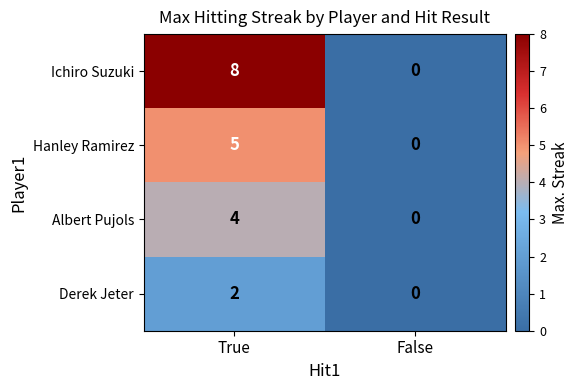

Rank the series by their average value, from highest to lowest.

Ichiro Suzuki, Hanley Ramirez, Albert Pujols, Derek Jeter